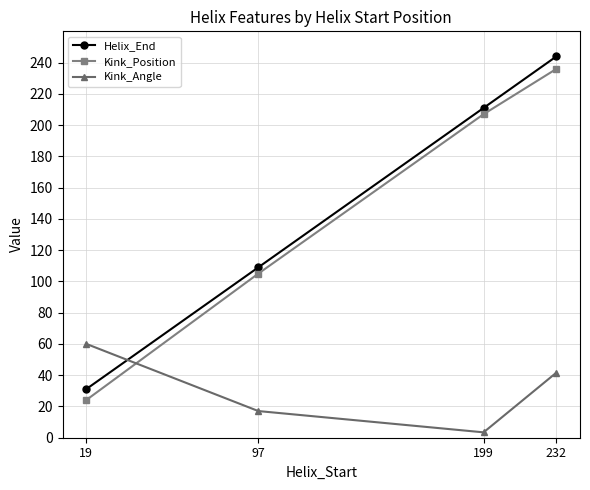

Is the value of Kink_Position at 97 greater than the value of Kink_Angle at 97?

Yes